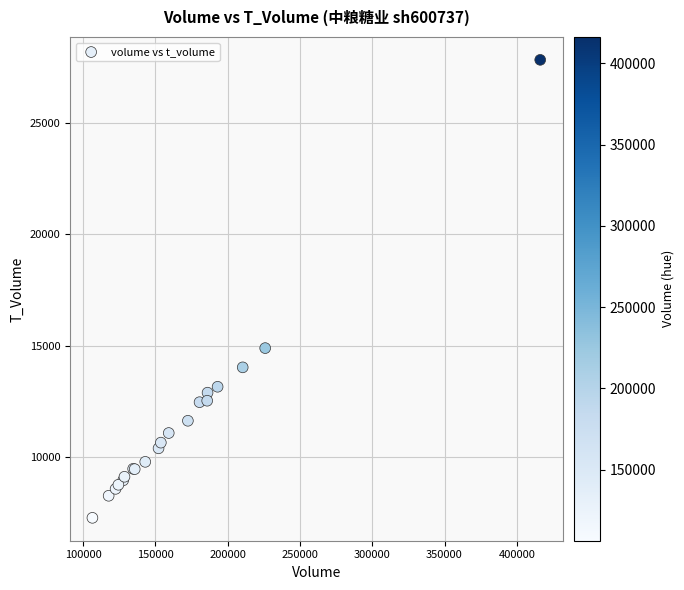

What Y value in the scatter plot is closest to 17553?

14896